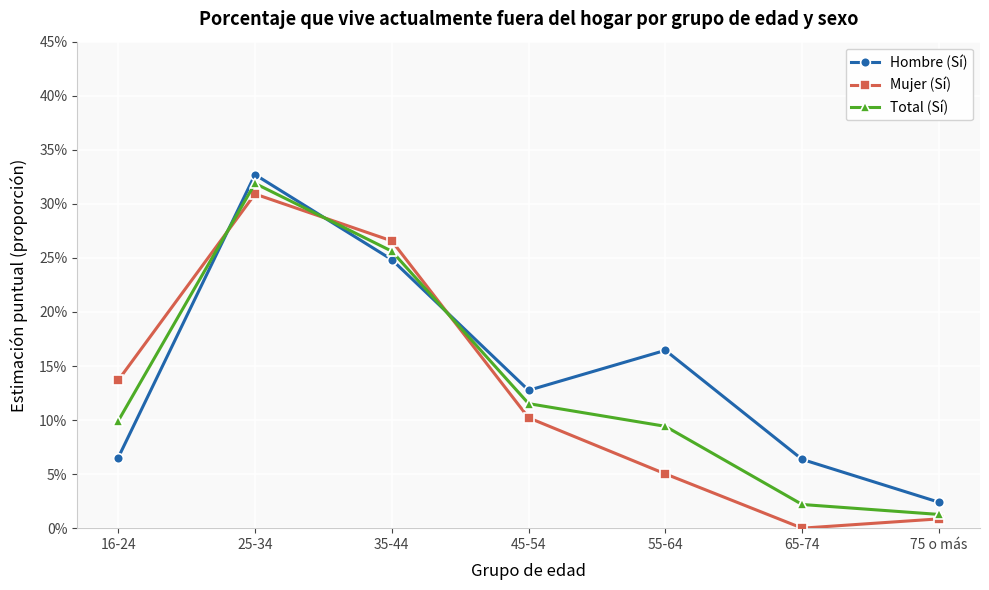

What is the difference between the second highest and minimum values in the Total (Sí) series?

0.2